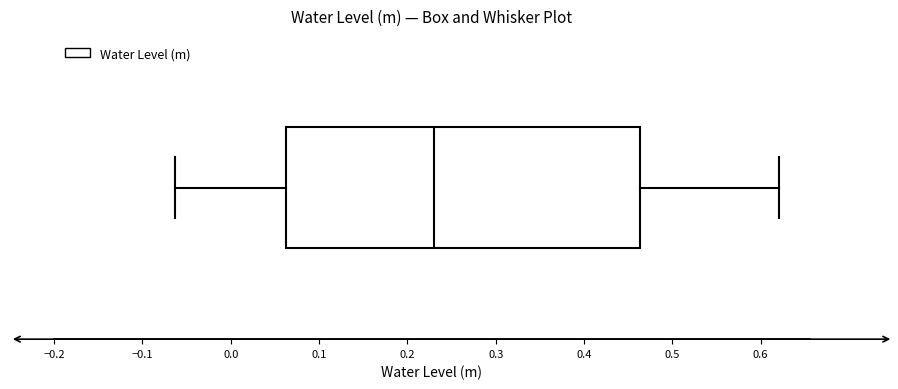

Transcribe this box plot: give where the median line is, the range the box spans, and where the two whiskers end, as read against the x-axis. The values are not printed on the chart, so give them approximately, as read against the axis.

median 0.23, box 0.06 to 0.46, whiskers -0.06 to 0.62